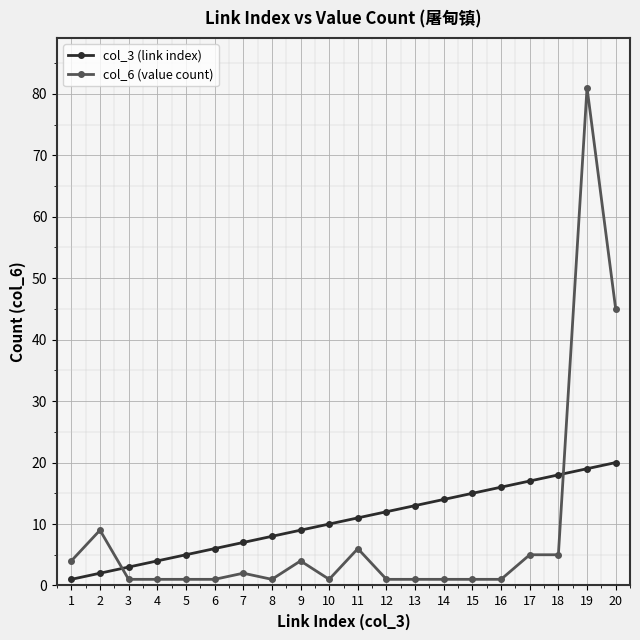

What are all the series names shown in the legend?

col_3 (link index), col_6 (value count)